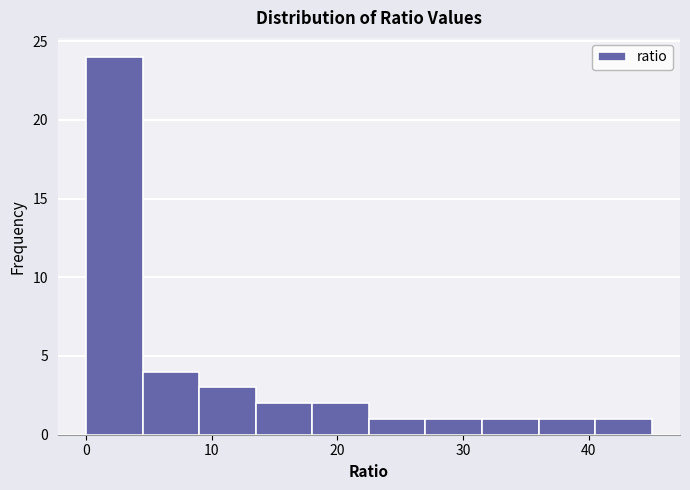

Over which range of the x-axis is the bar tallest?

0.0 to 4.5